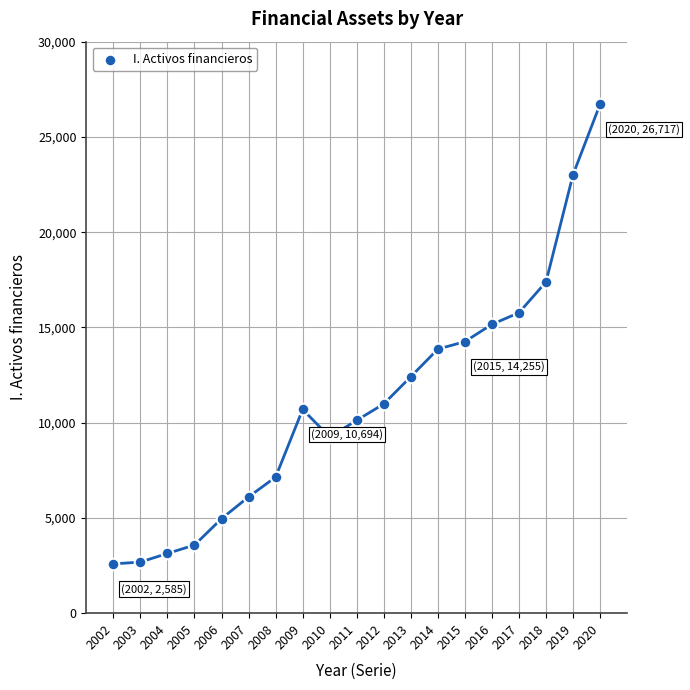

What is the range of X values (max minus min)?

18